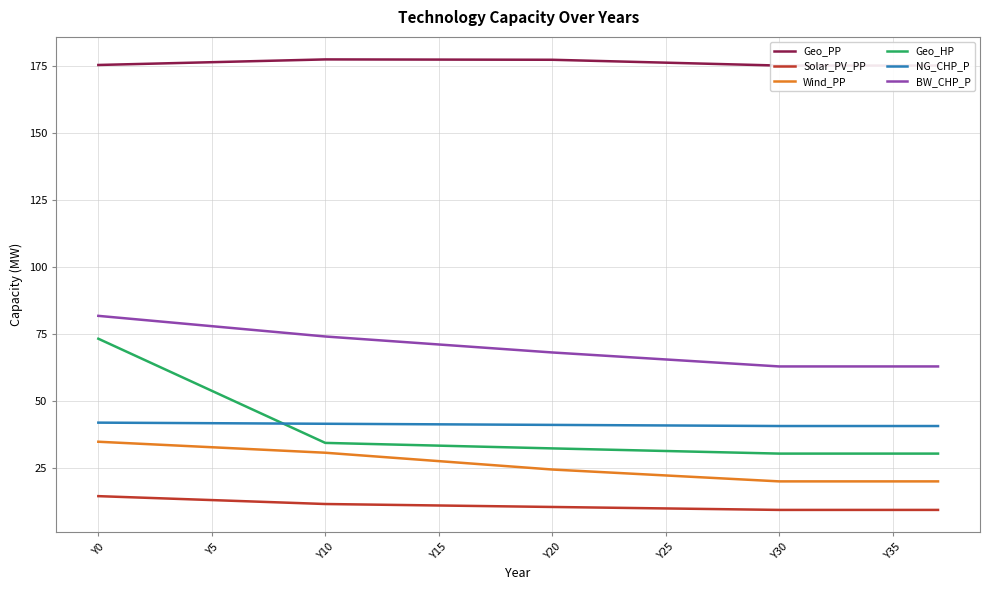

True or false: BW_CHP_P and Wind_PP intersect in this chart.

False